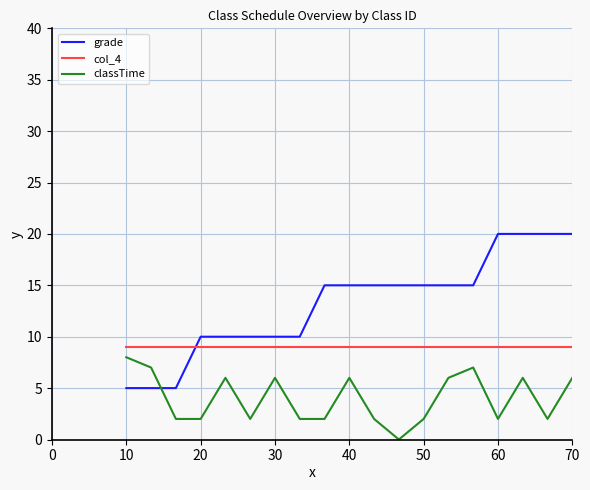

Which series has the largest total across all categories?

grade